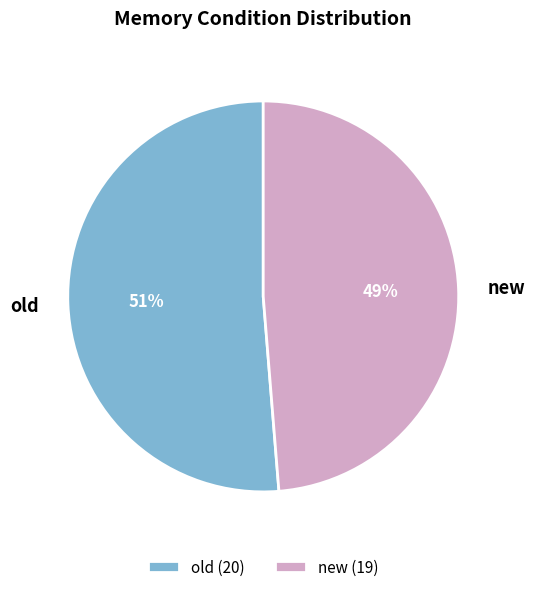

To the nearest percent, what percentage of the pie is old?

51%